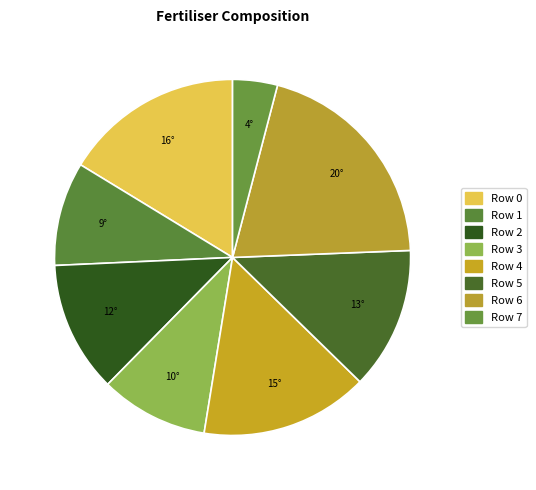

How many slices are in this pie chart?

8